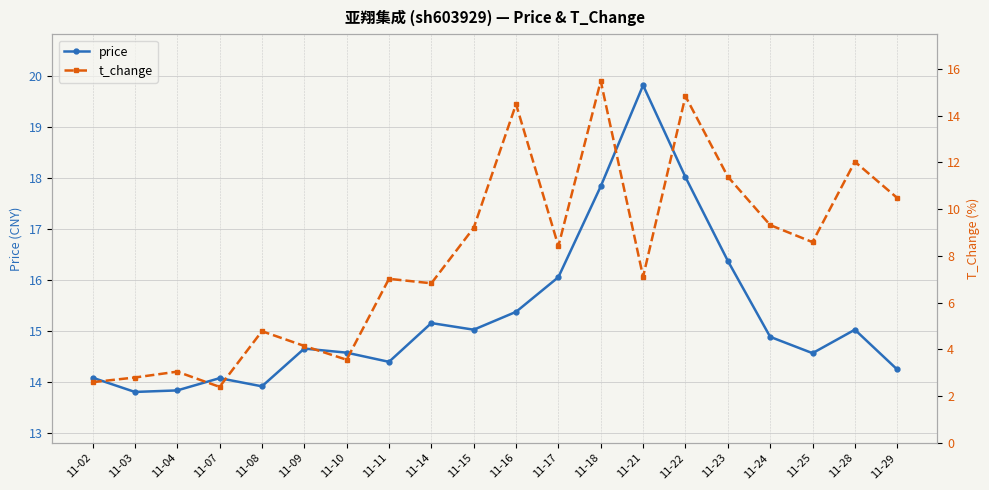

True or false: price and t_change intersect in this chart.

False